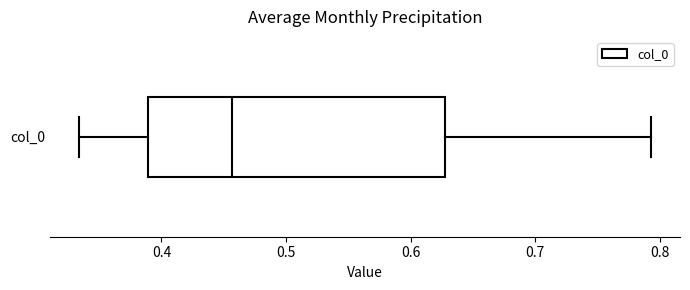

Where does the right whisker of the box for col_0 end on the x-axis? The values are not printed on the chart, so give them approximately, as read against the axis.

0.79